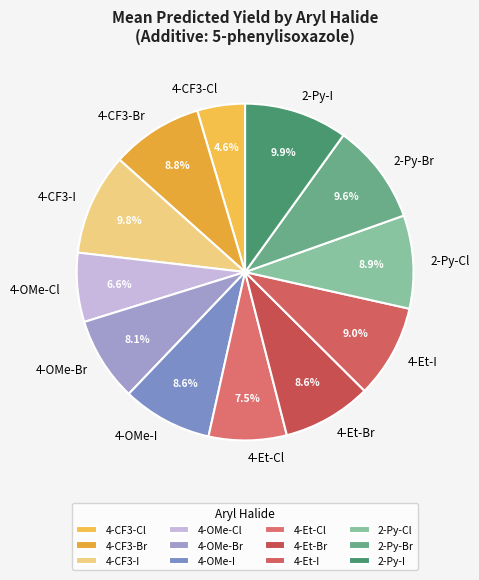

Do 2-Py-Cl and 4-Et-Br together represent more than half of the pie?

No